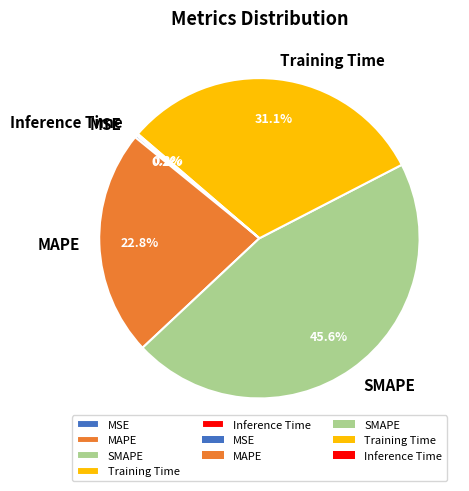

Is there any slice that represents more than half of the pie?

No